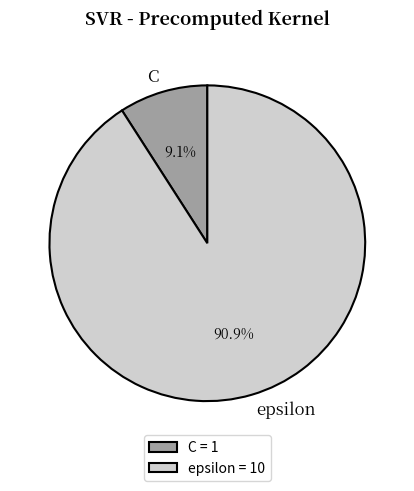

Which slice represents more than half of the pie?

epsilon